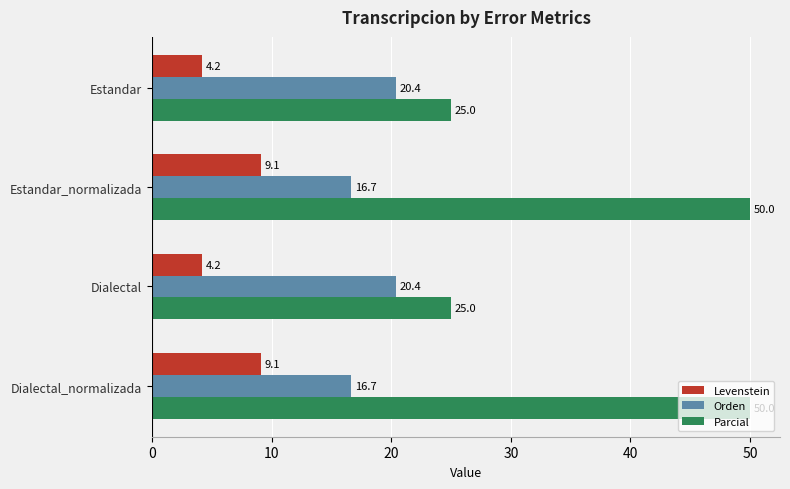

Rank the series by their average value, from lowest to highest.

Levenstein, Orden, Parcial